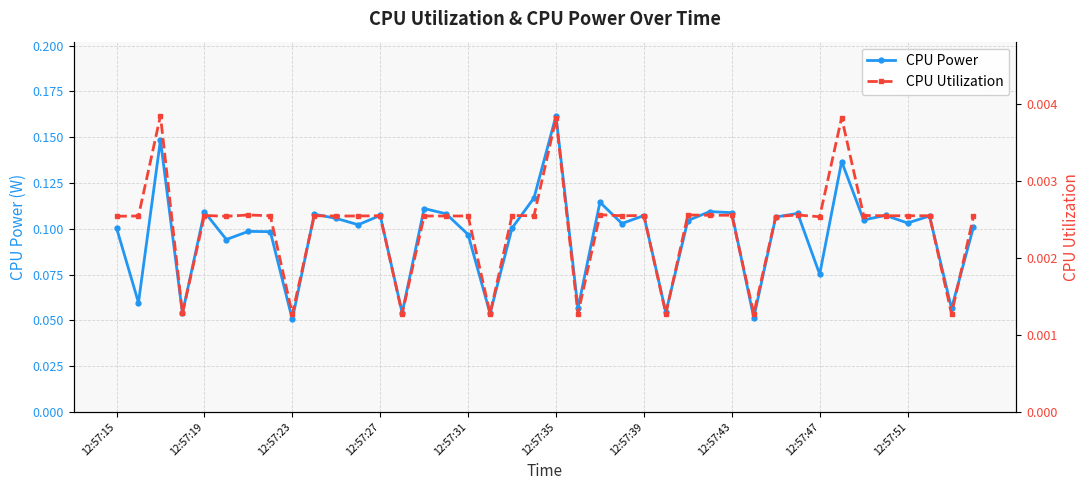

True or false: CPU Utilization and CPU Power intersect in this chart.

False